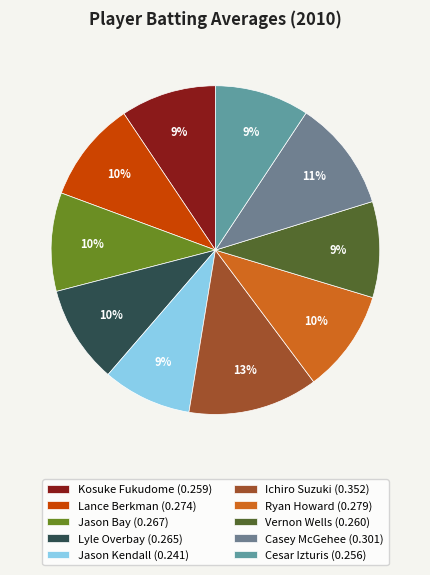

How many slices are in this pie chart?

10